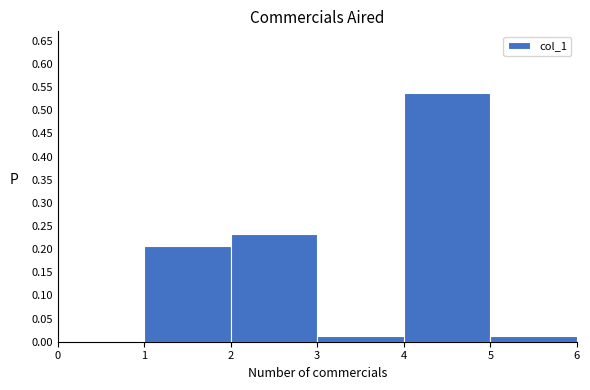

What is the height of the bar covering 3 to 4 on the x-axis? The values are not printed on the chart, so give them approximately, as read against the axis.

0.010